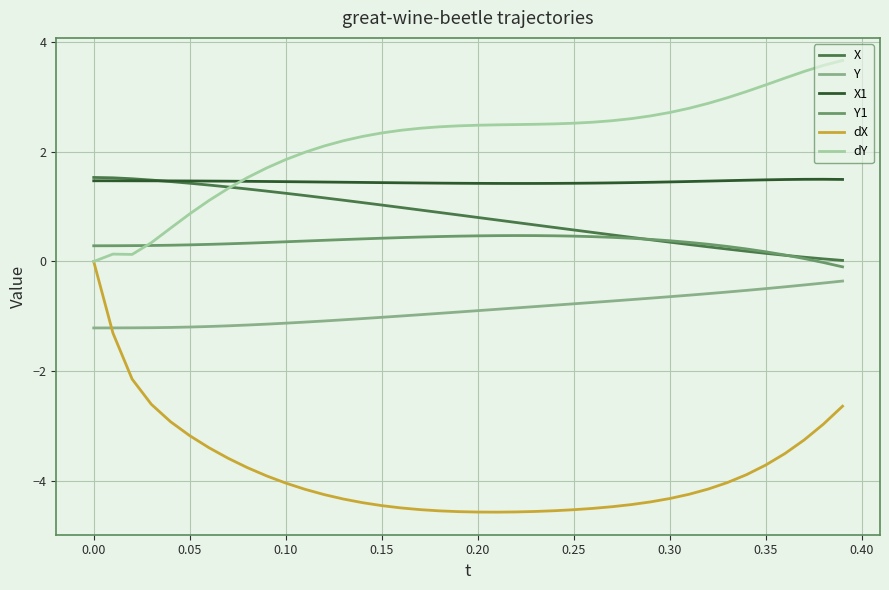

What is the maximum value for Y1?

0.5